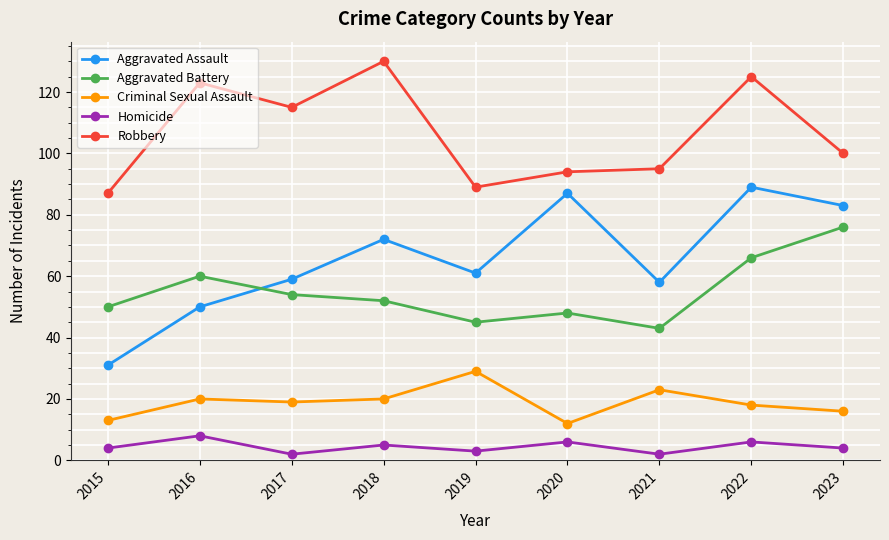

True or false: Aggravated Assault and Homicide intersect in this chart.

False